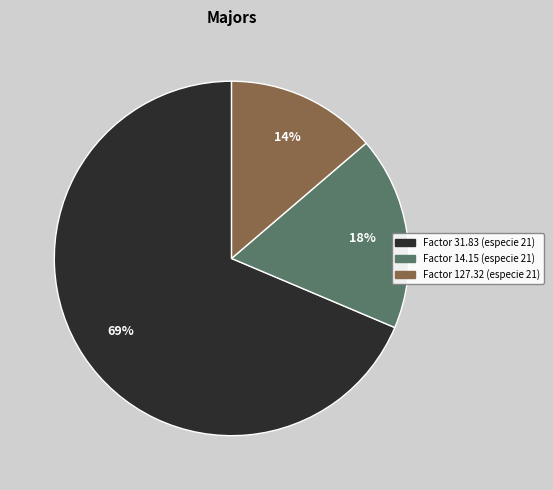

Is there any slice that represents more than half of the pie?

Yes